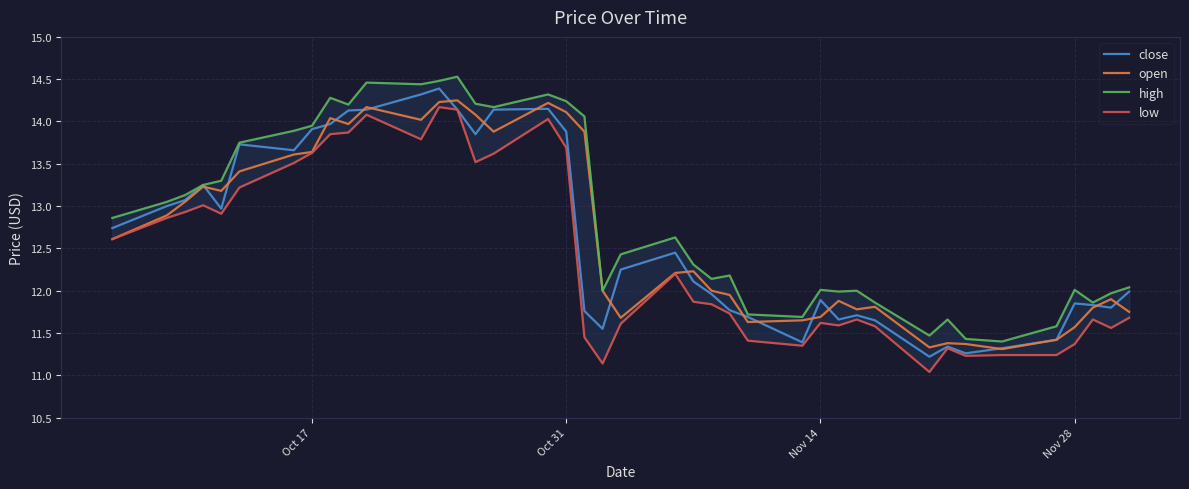

True or false: high and open cross at least once.

False